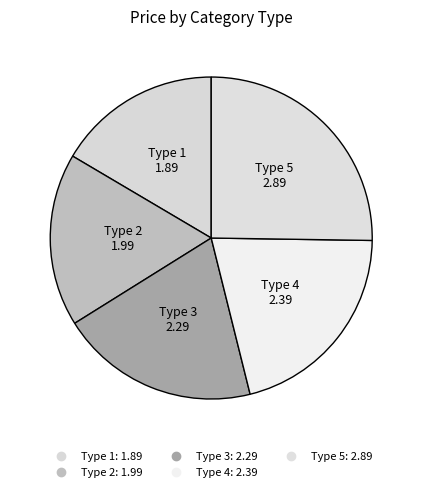

Is there a majority slice in this chart?

No